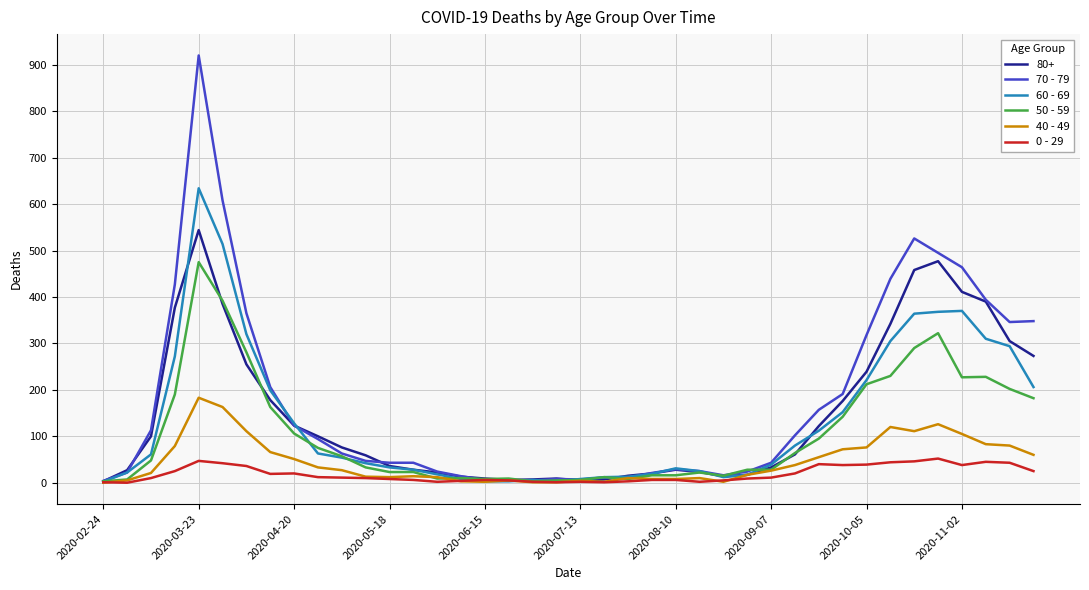

Which series has the largest range (max minus min)?

70 - 79